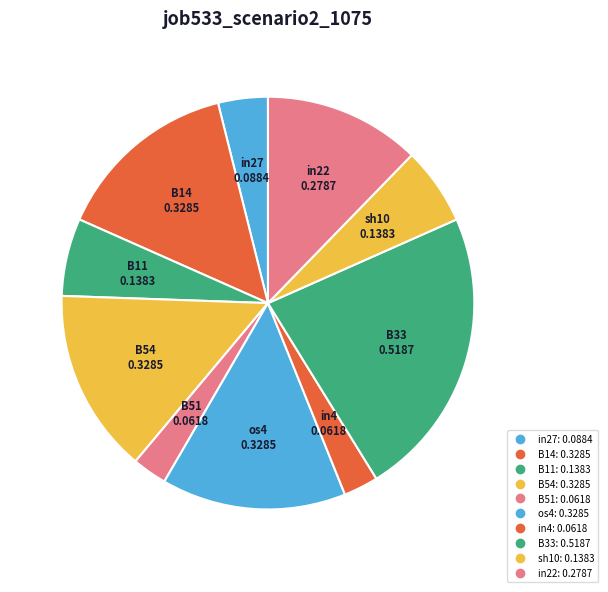

What portion of the pie excludes in22?

87.7%